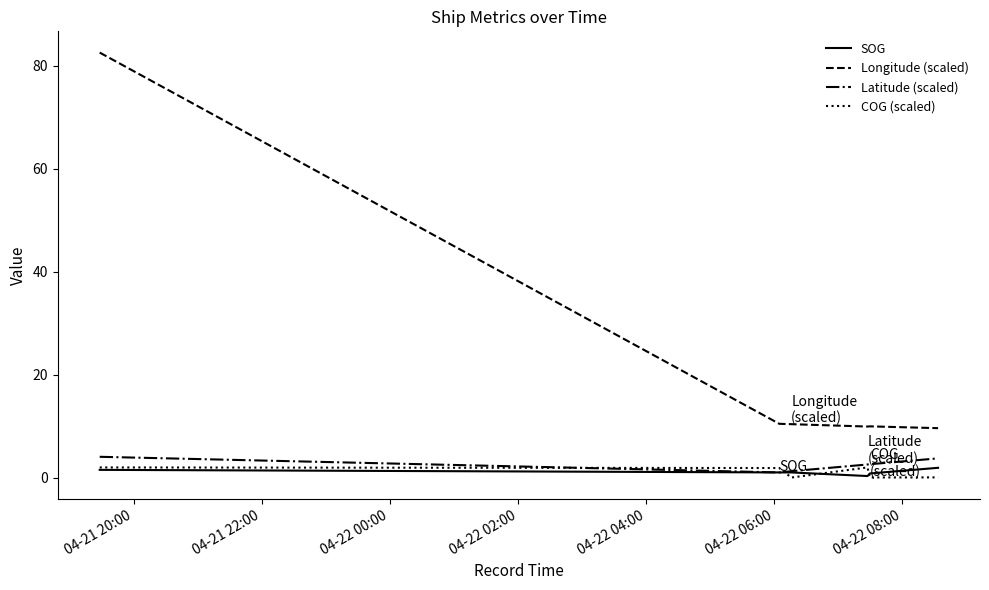

What is the average value of the Longitude (scaled) series?

22.2